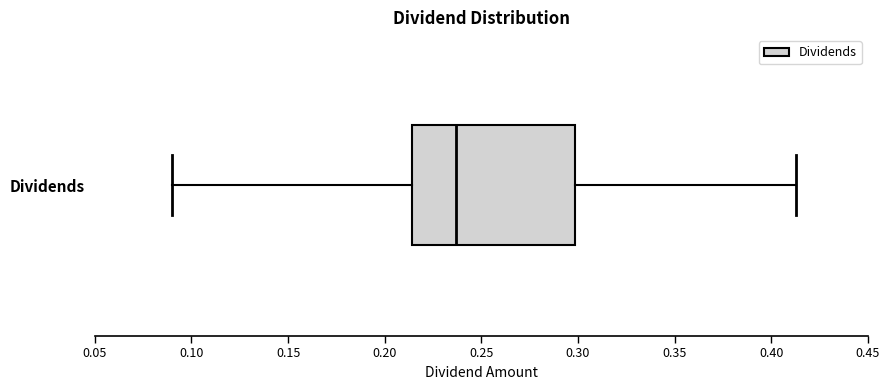

Transcribe this box plot: give where the median line is, the range the box spans, and where the two whiskers end, as read against the x-axis. The values are not printed on the chart, so give them approximately, as read against the axis.

median 0.235, box 0.215 to 0.300, whiskers 0.090 to 0.415